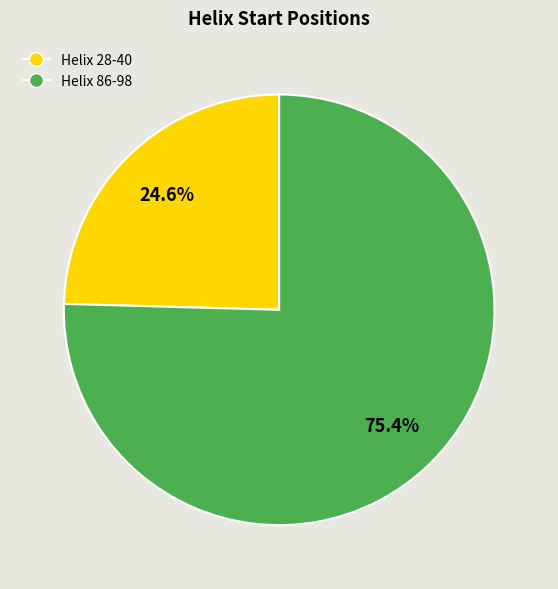

Is it true that Helix 86-98 is 75% of the pie?

True